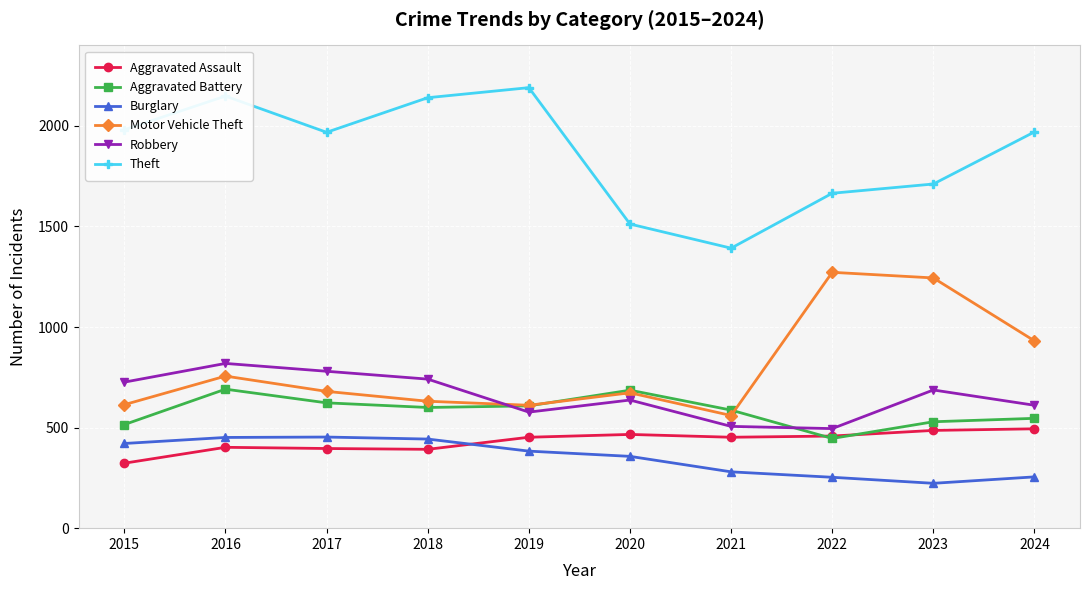

True or false: Aggravated Battery has a value of 515 at 2015.

True